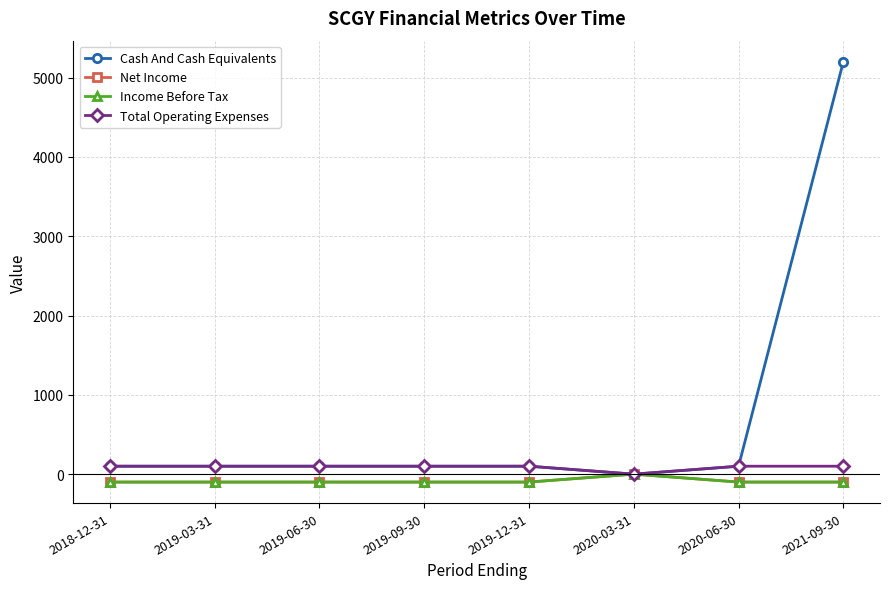

Where is Income Before Tax nearest to the value -50?

2018-12-31